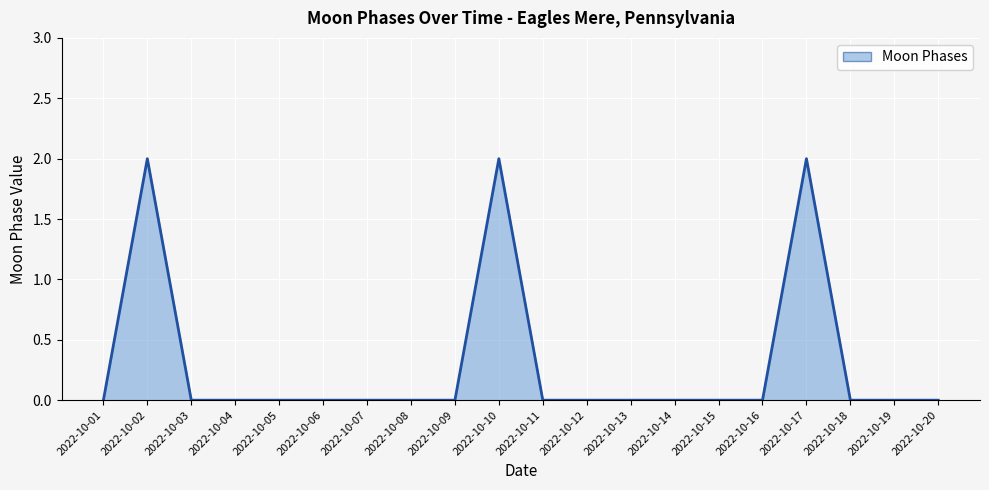

The chart shows a value of 0 at 2022-10-06. True or false?

True